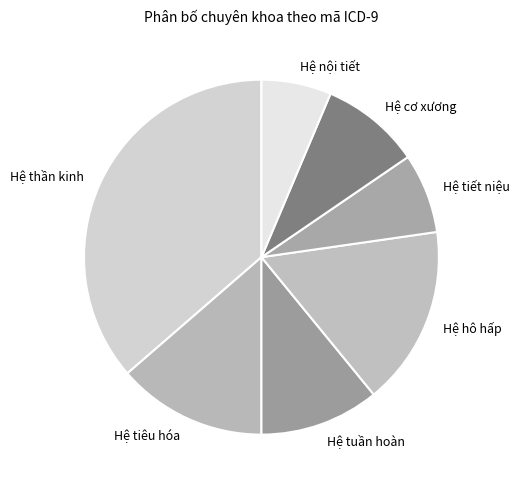

Which has a higher value, Hệ hô hấp or Hệ cơ xương?

Hệ hô hấp